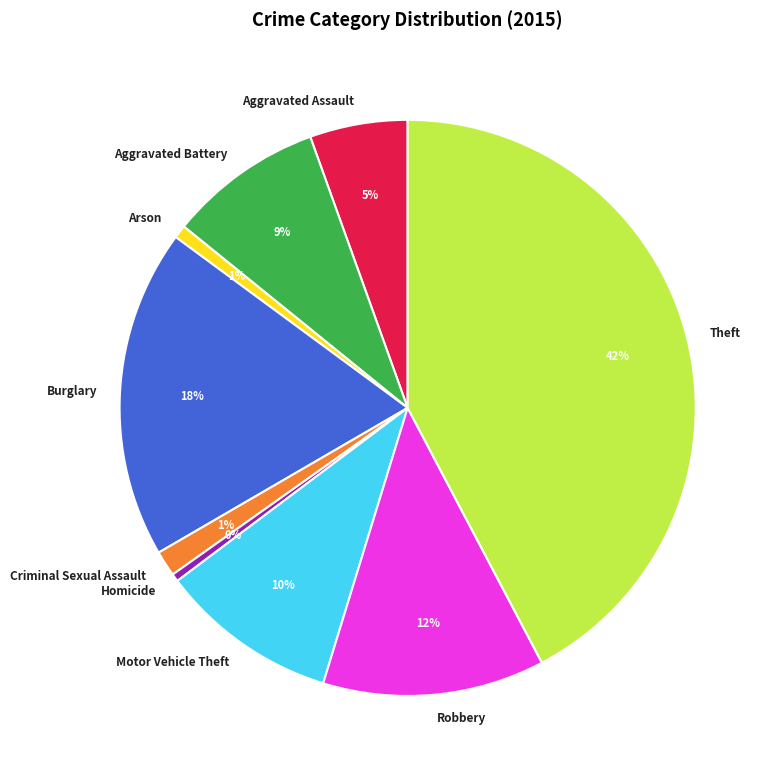

To the nearest percent, what is the average slice percentage?

11%